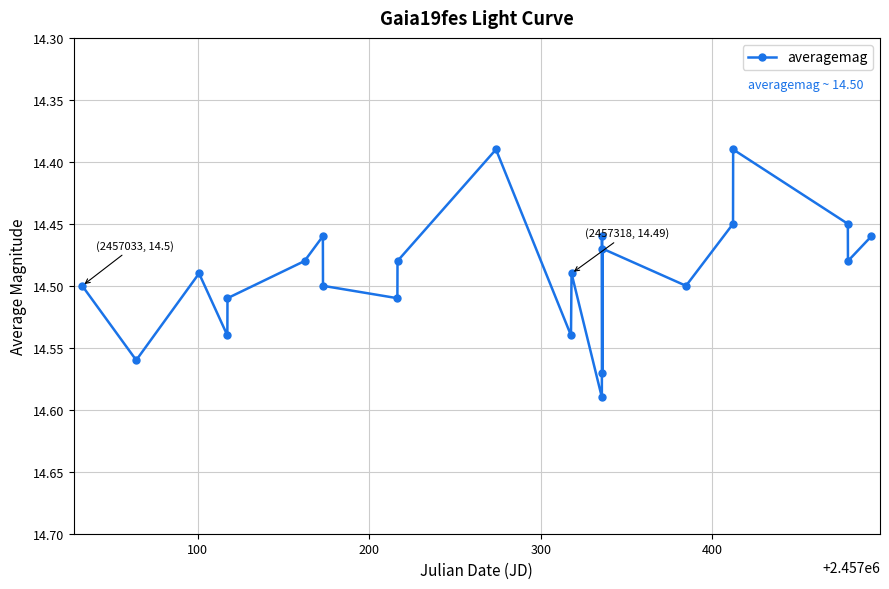

Count the values in the range 14 to 15.

23